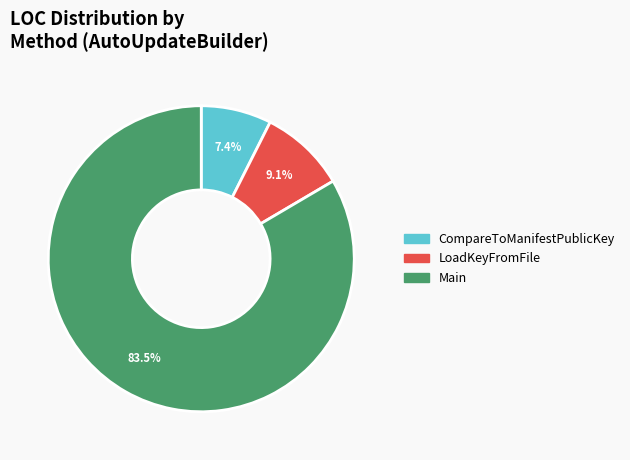

To the nearest percent, what portion does CompareToManifestPublicKey represent?

7%